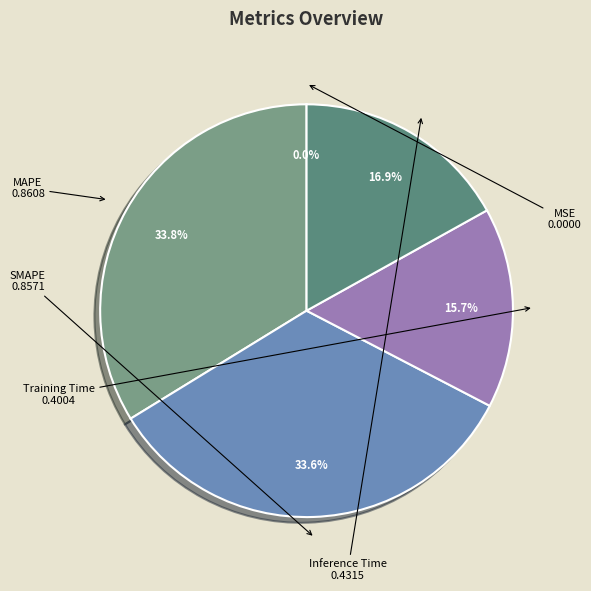

Which has a higher value, Inference Time or Training Time?

Inference Time